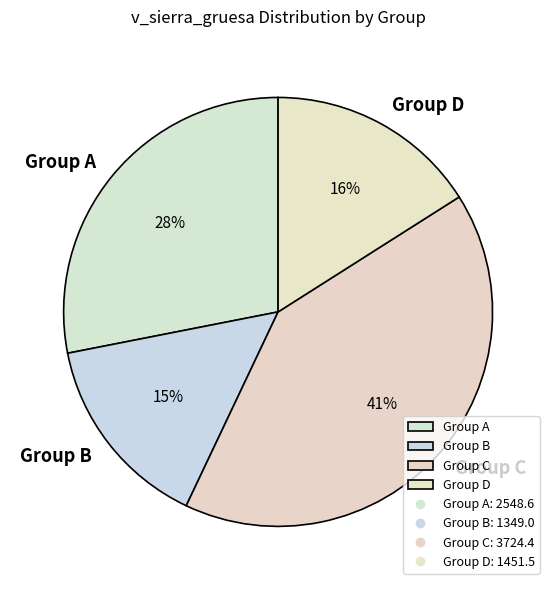

What percentage is the Group B slice, to the nearest percent?

15%